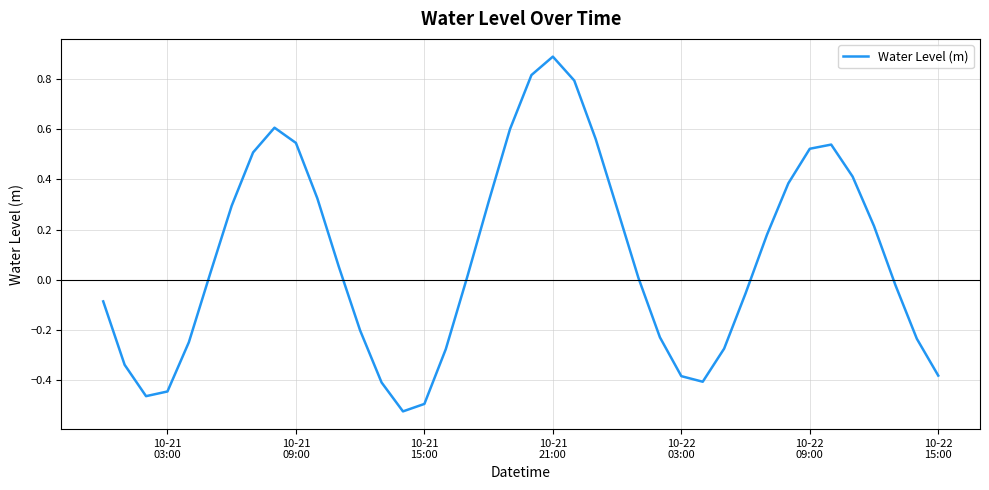

What is the difference between the maximum and minimum values?

1.4